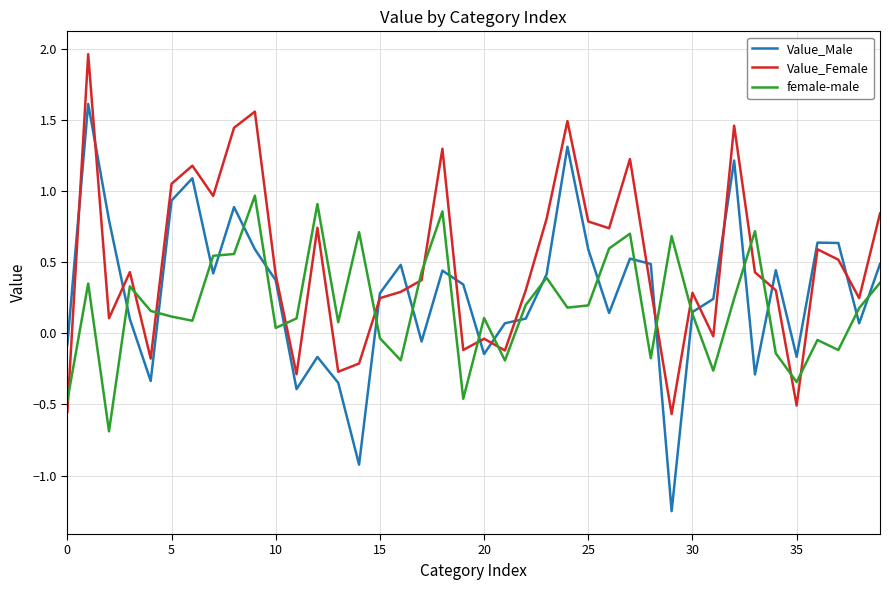

Which series has the largest range (max minus min)?

Value_Male